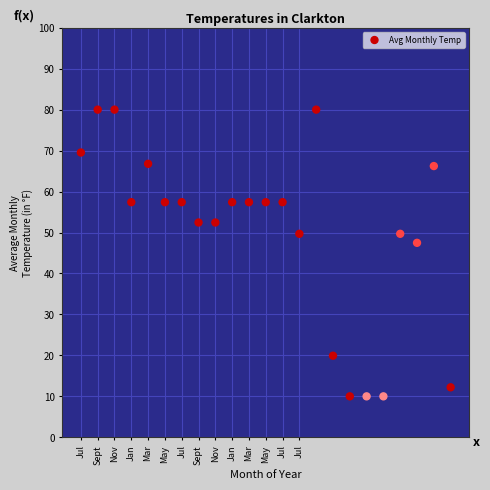

What Y value in the scatter plot is closest to 45?

47.5